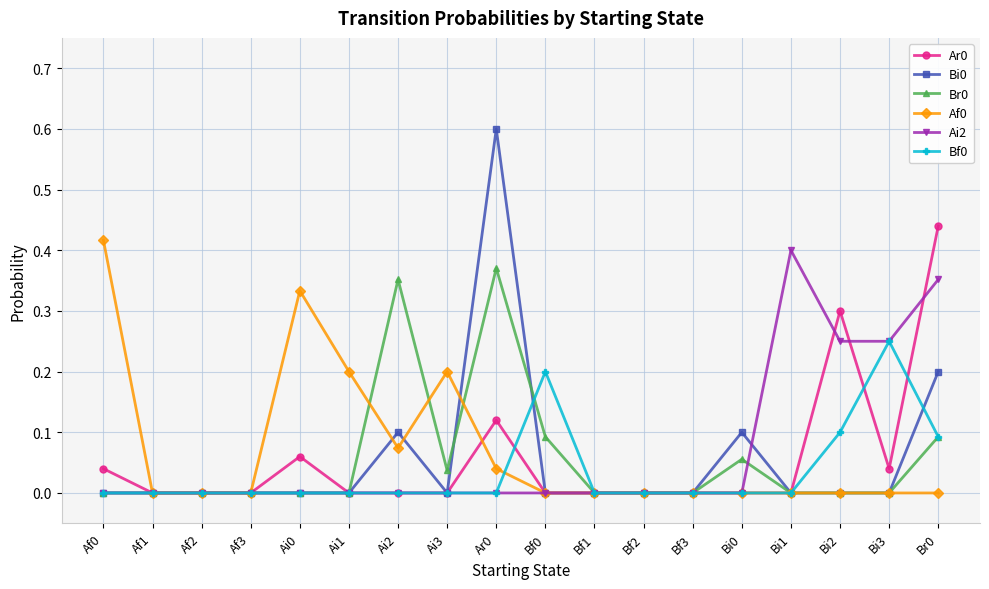

Is this an area chart (filled region under the line)?

No